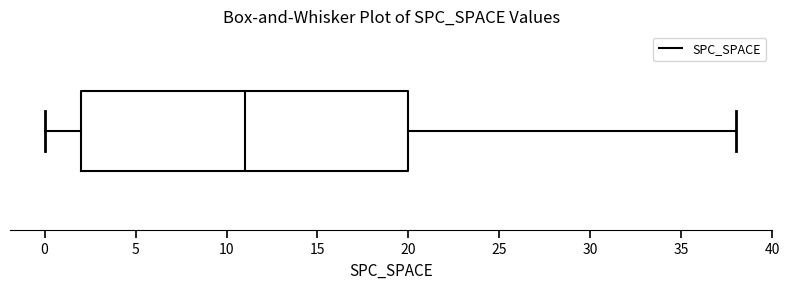

Read this box plot against the x-axis: the position of the median line, the range covered by the box, and the ends of both whiskers. The values are not printed on the chart, so give them approximately, as read against the axis.

median 11, box 2 to 20, whiskers 0 to 38